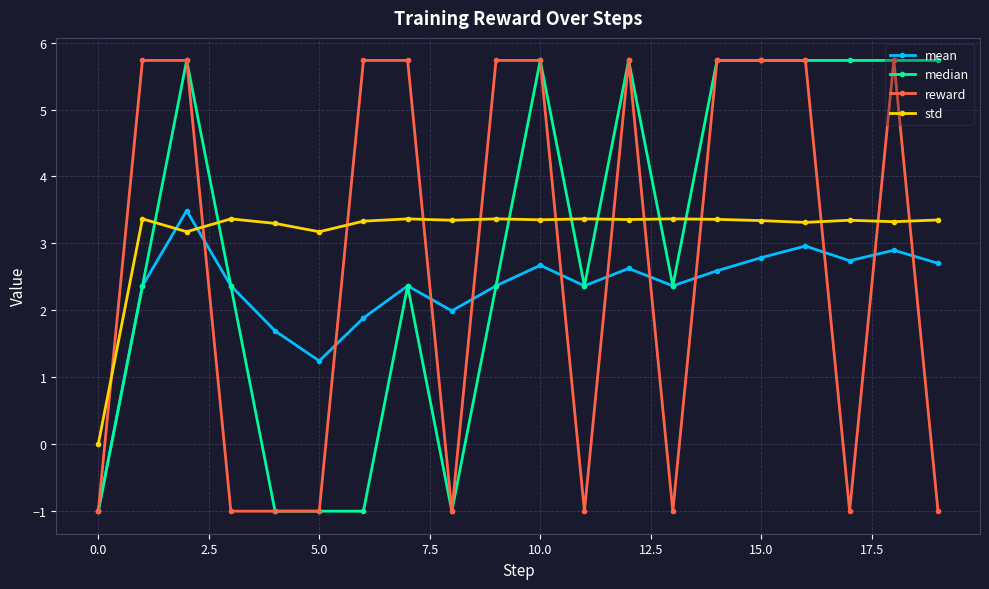

How many positive values does the median series have?

15